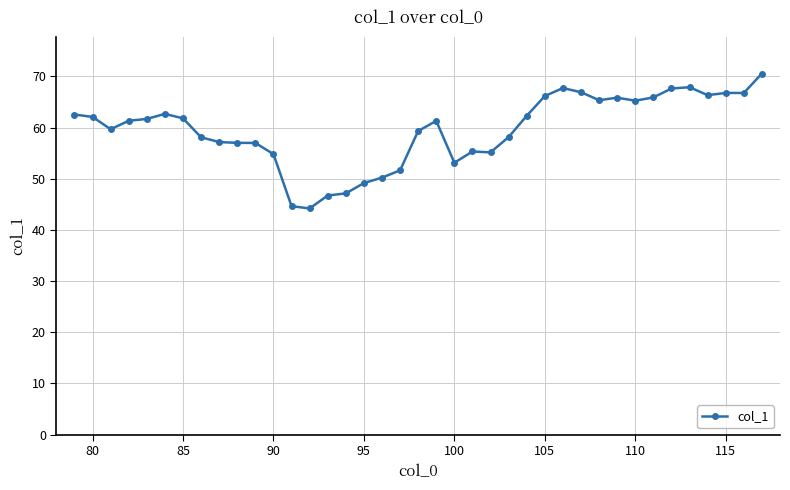

What is the minimum value shown in the chart?

44.2